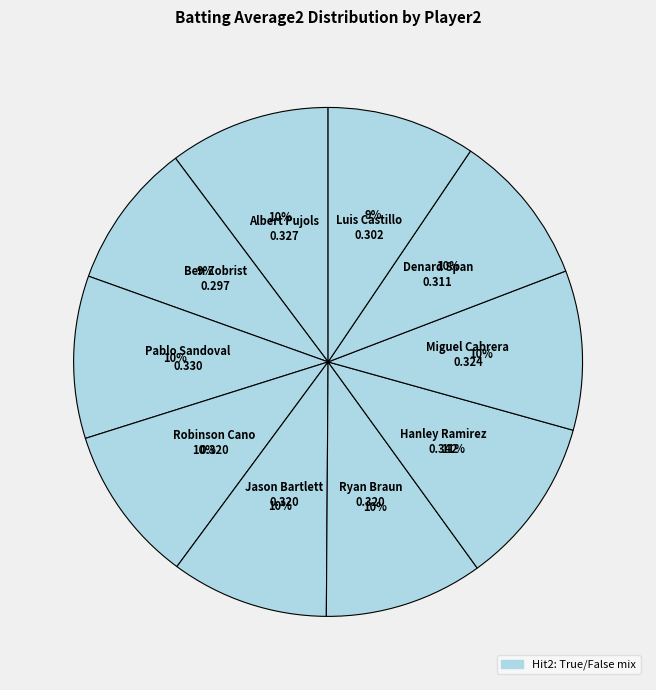

How many slices are in this pie chart?

10